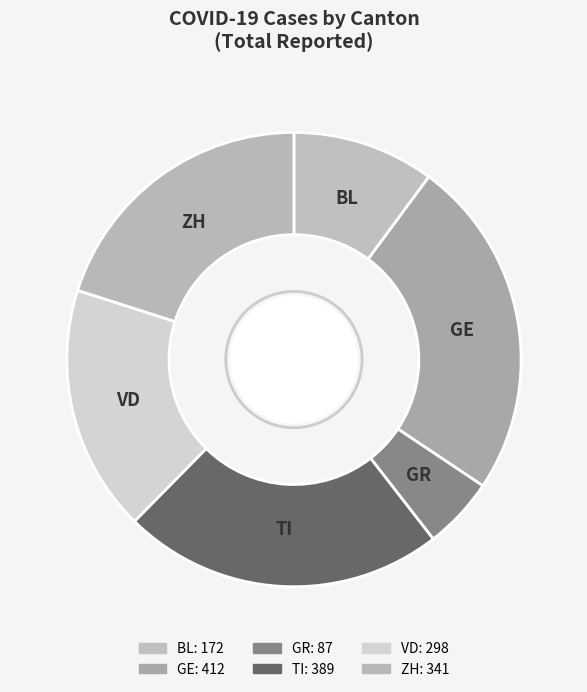

Is there a majority slice in this chart?

No